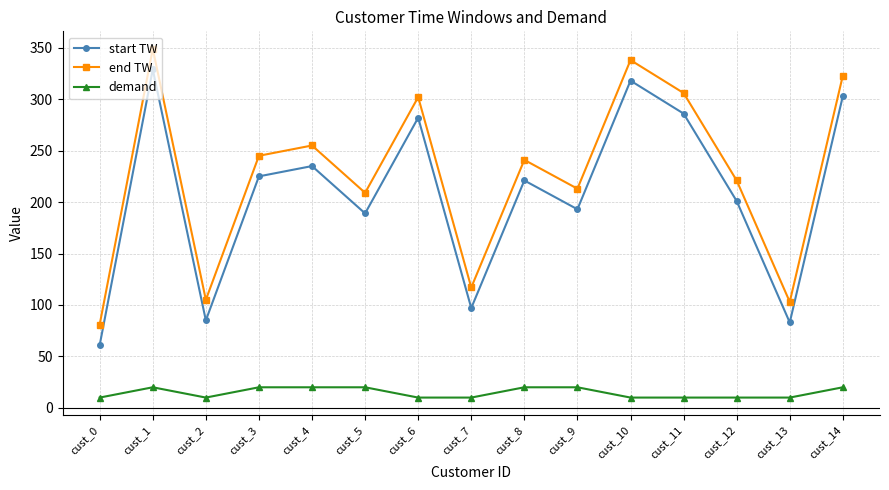

What is the value of the start TW point at the 3rd from the left?

85